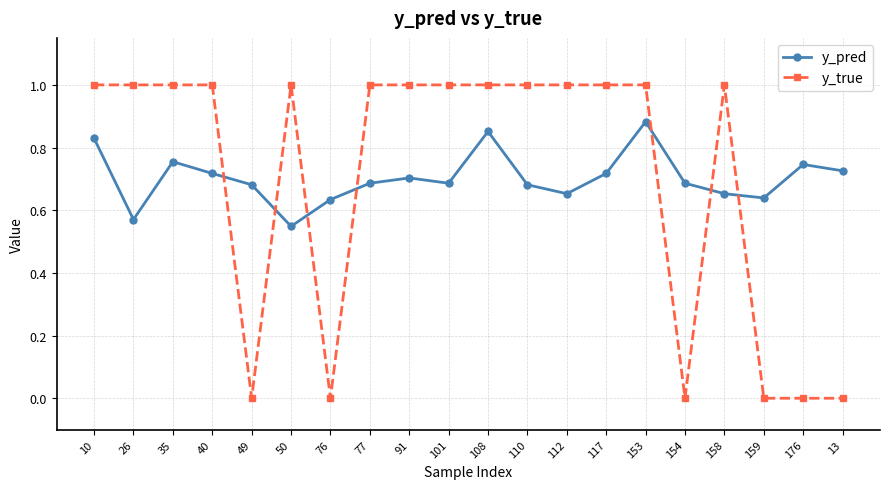

Is the value of y_true at 158 greater than the value of y_pred at 154?

Yes